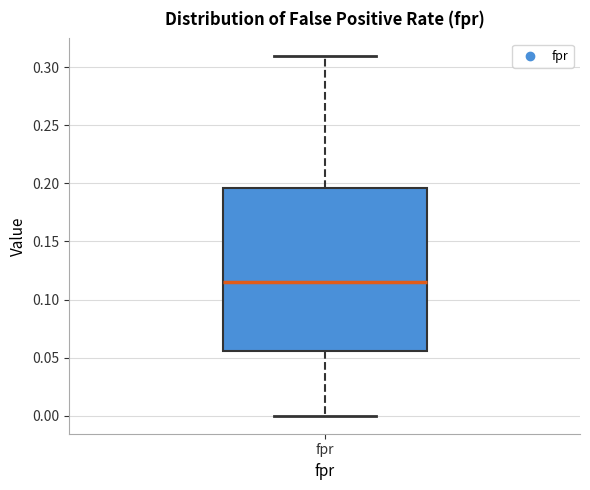

Transcribe this box plot: give where the median line is, the range the box spans, and where the two whiskers end, as read against the y-axis. The values are not printed on the chart, so give them approximately, as read against the axis.

median 0.115, box 0.055 to 0.195, whiskers 0.000 to 0.310